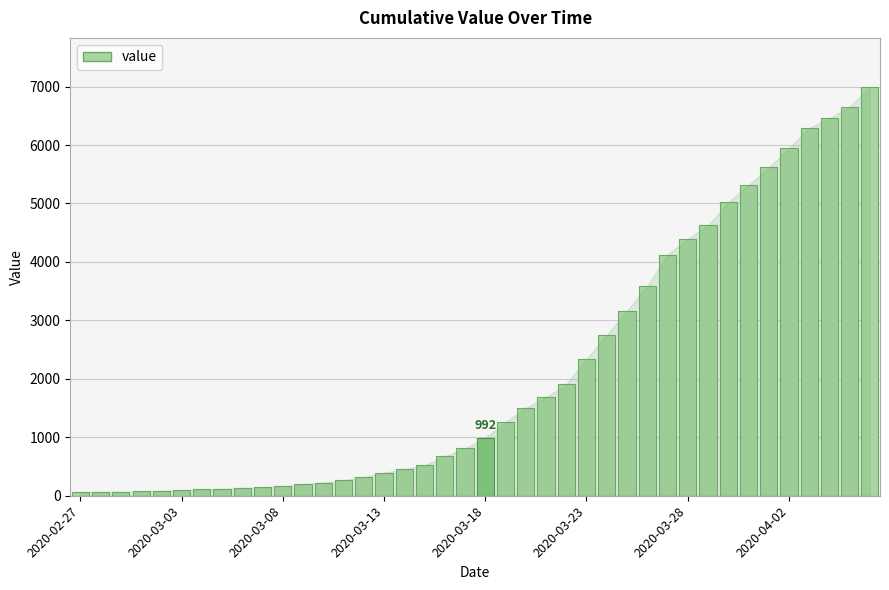

What is the difference between the maximum and minimum values?

6930